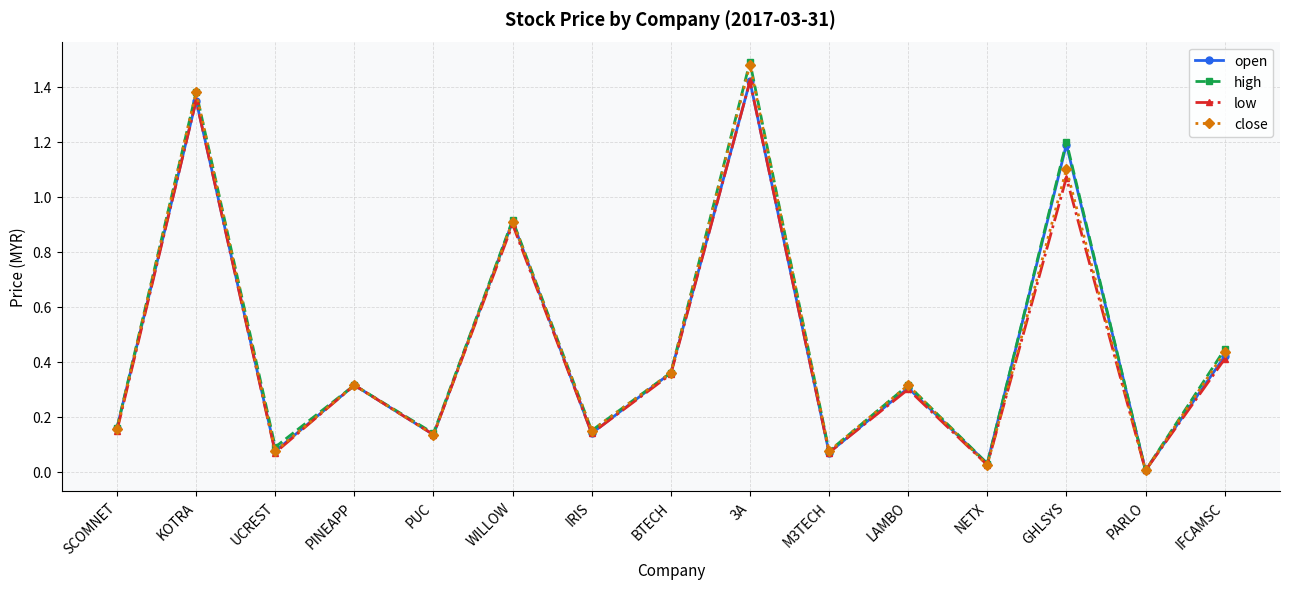

Where is the first local maximum for close?

KOTRA